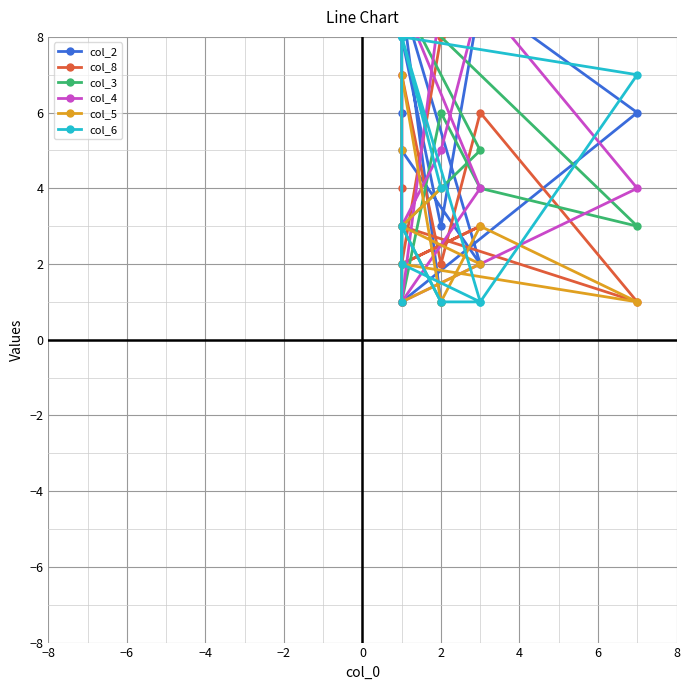

Which series ends up on top after the final intersection of col_2 and col_6?

col_6